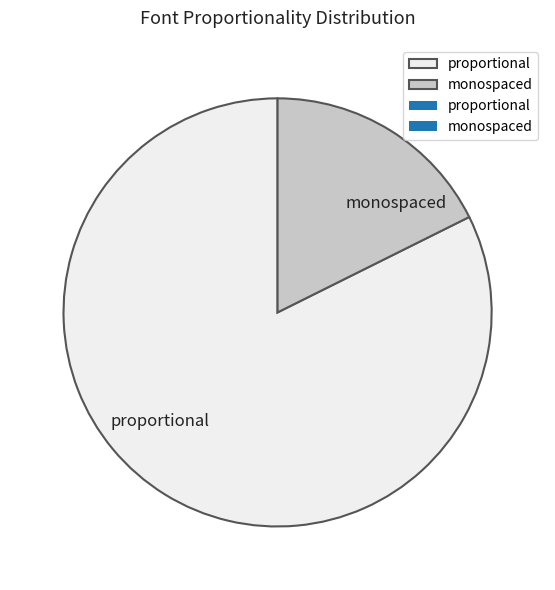

What is the smallest slice in the pie chart?

monospaced